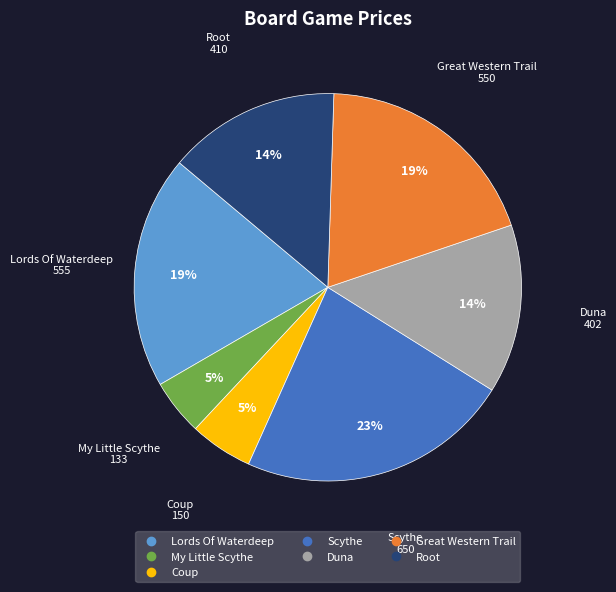

The Scythe slice represents 37% of the pie. True or false?

False